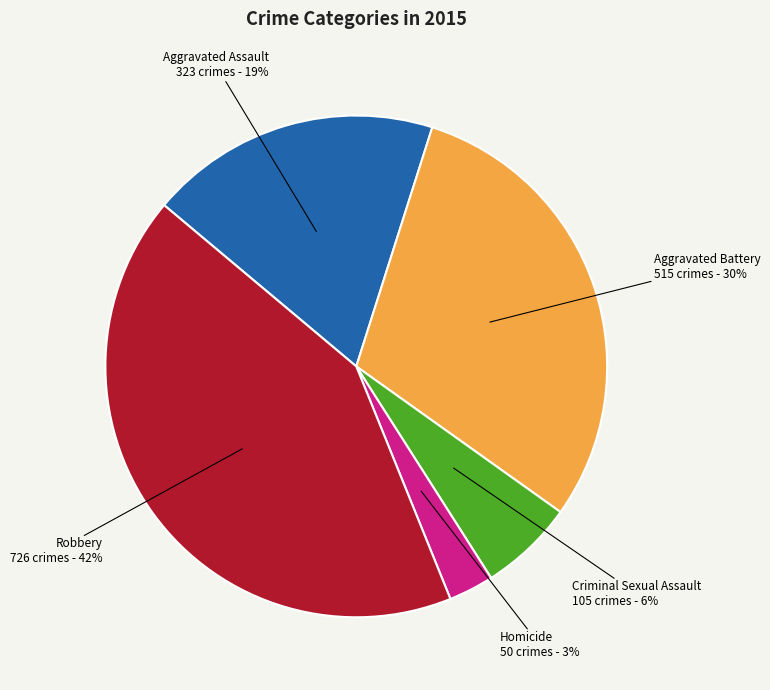

Is there a majority slice in this chart?

No